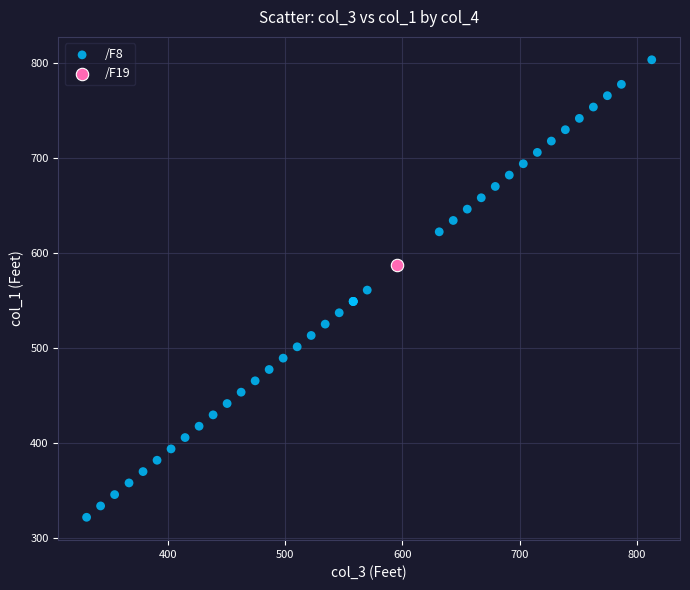

What are all the series names shown in the legend?

/F8, /F19